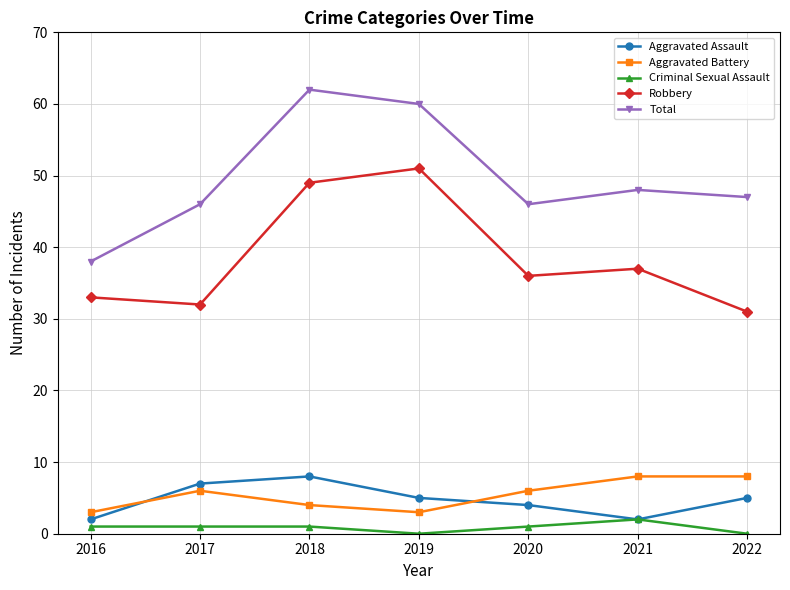

What is the value of the Total point at the 6th from the left?

48